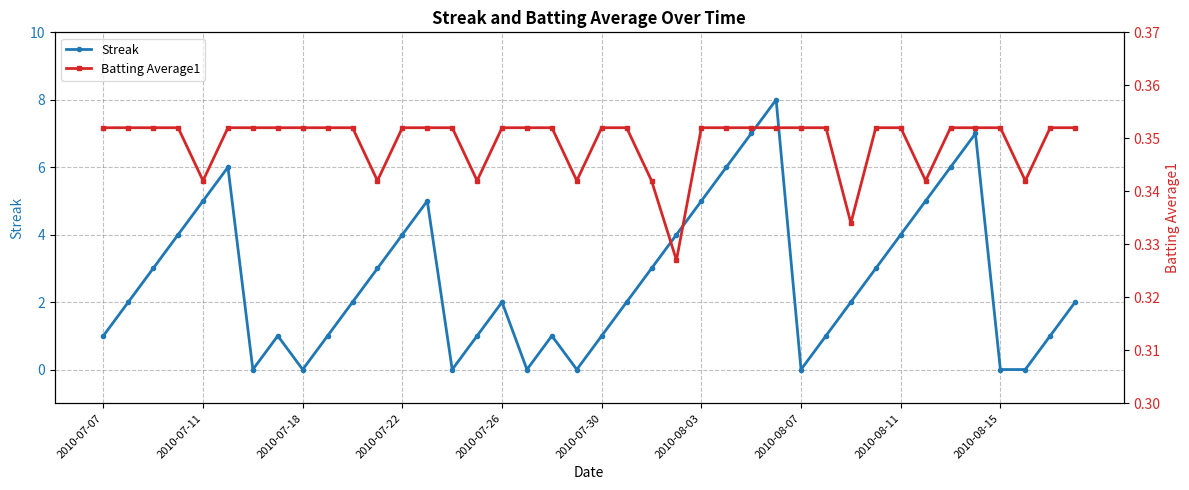

Reading left to right, extract all data points from this chart.

Streak: 1.0	2.0	3.0	4.0	5.0	6.0	0.0	1.0	0.0	1.0	2.0	3.0	4.0	5.0	0.0	1.0	2.0	0.0	1.0	0.0	1.0	2.0	3.0	4.0	5.0	6.0	7.0	8.0	0.0	1.0	2.0	3.0	4.0	5.0	6.0	7.0	0.0	0.0	1.0	2.0
Batting Average1: 0.4	0.4	0.4	0.4	0.3	0.4	0.4	0.4	0.4	0.4	0.4	0.3	0.4	0.4	0.4	0.3	0.4	0.4	0.4	0.3	0.4	0.4	0.3	0.3	0.4	0.4	0.4	0.4	0.4	0.4	0.3	0.4	0.4	0.3	0.4	0.4	0.4	0.3	0.4	0.4